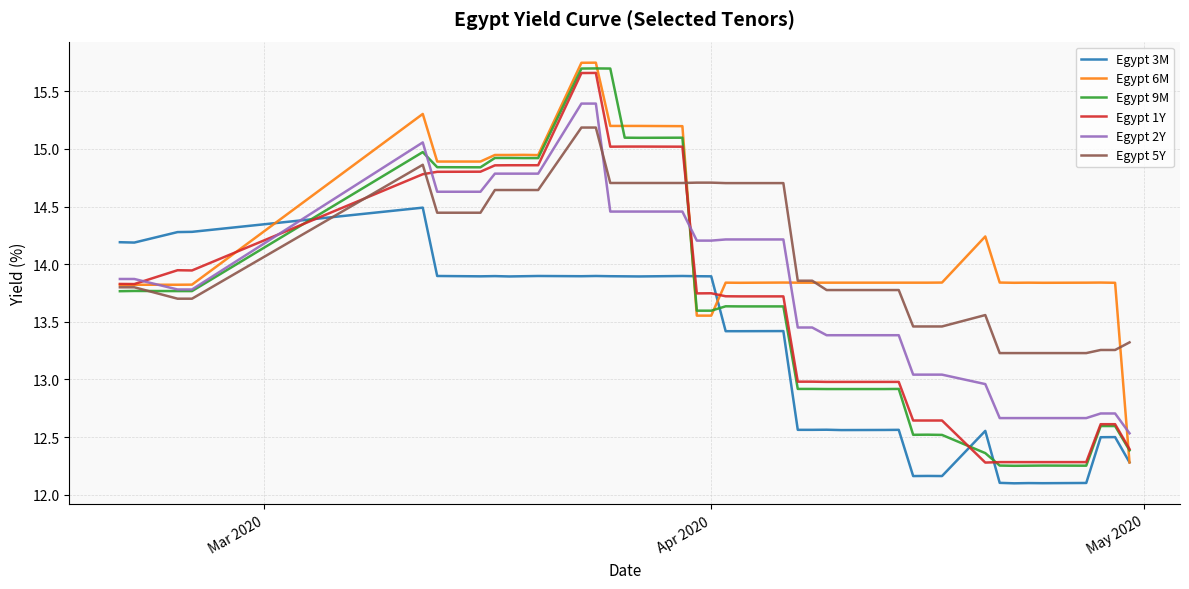

How many intersections are there between Egypt 3M and Egypt 5Y?

1